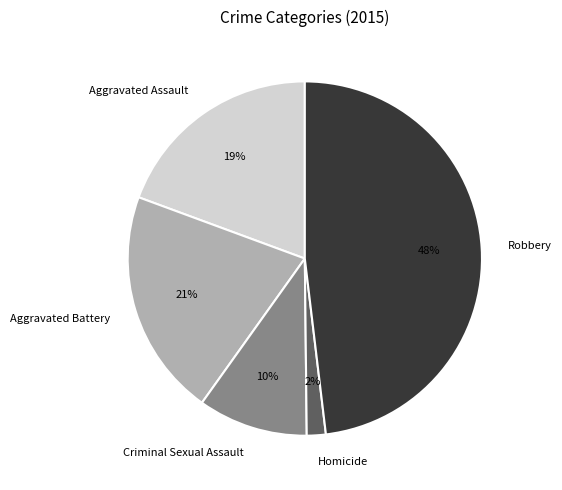

Is it true that Aggravated Battery is 21% of the pie?

True